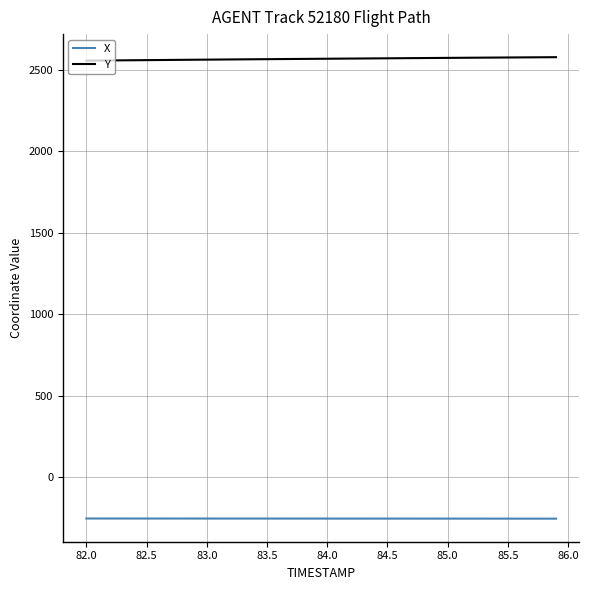

True or false: X and Y cross at least once.

False